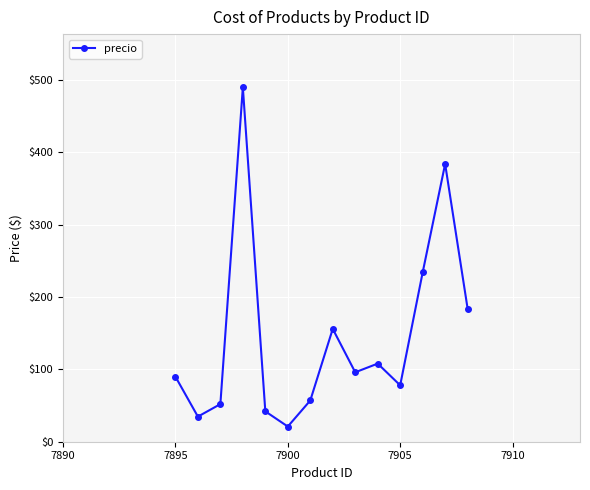

How many data points are less than 95?

7